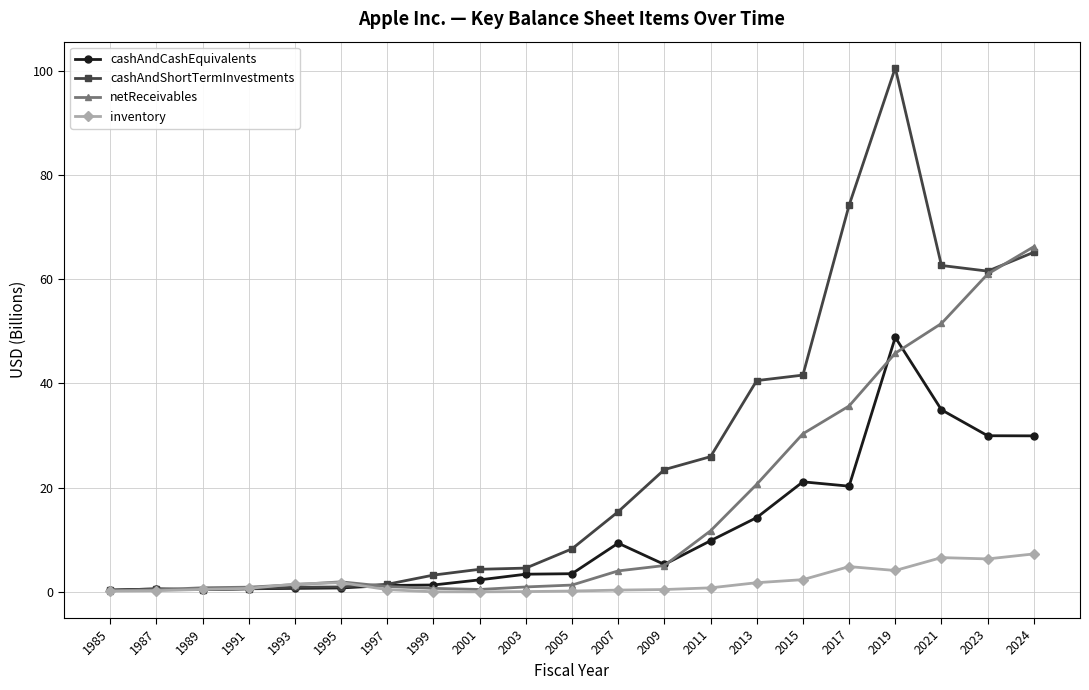

What value does the cashAndCashEquivalents series have at 1997?

1.2